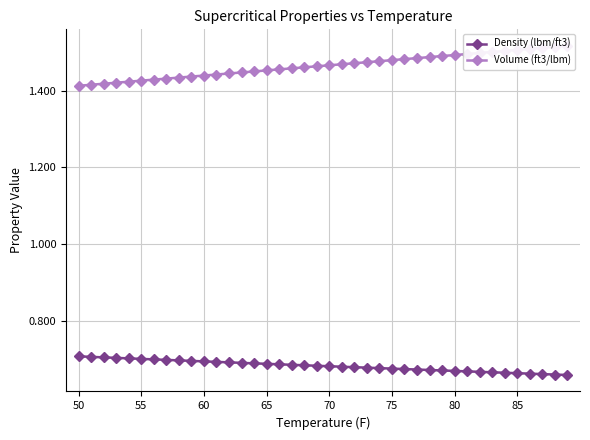

Which series has the largest total across all categories?

Volume (ft3/lbm)